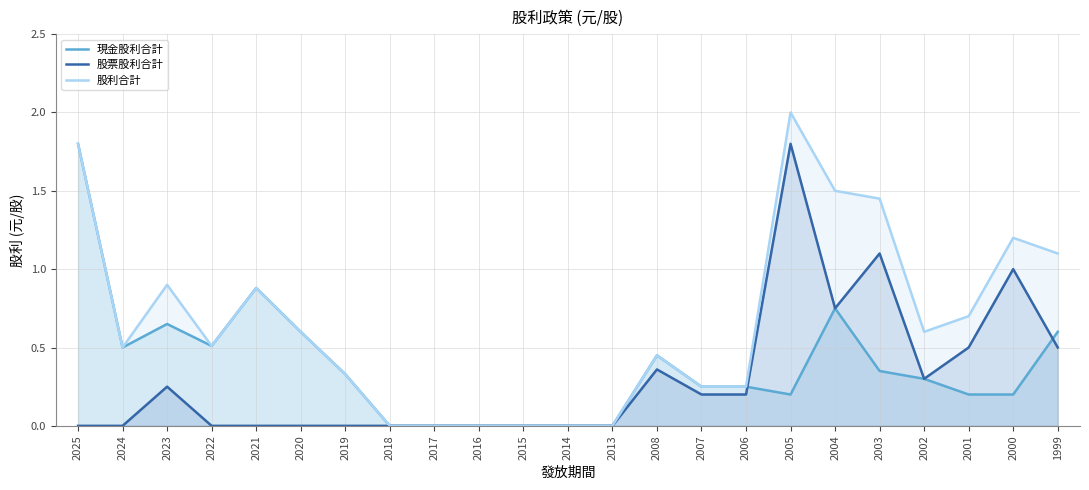

List the series in order of their overall mean, lowest first.

股票股利合計, 現金股利合計, 股利合計